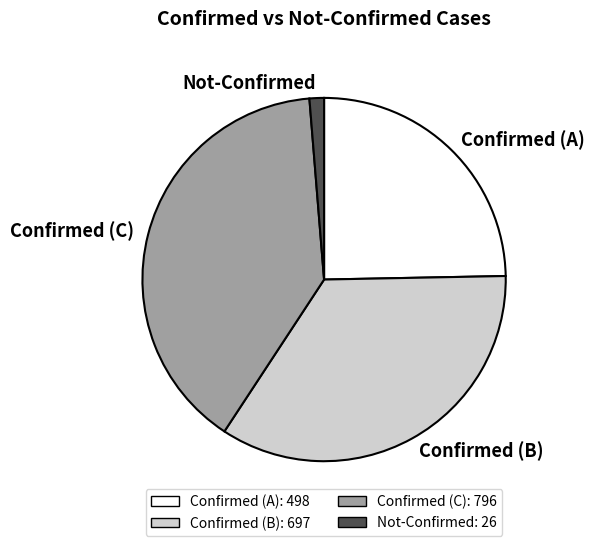

Which category has the biggest portion of the pie?

Confirmed (C)